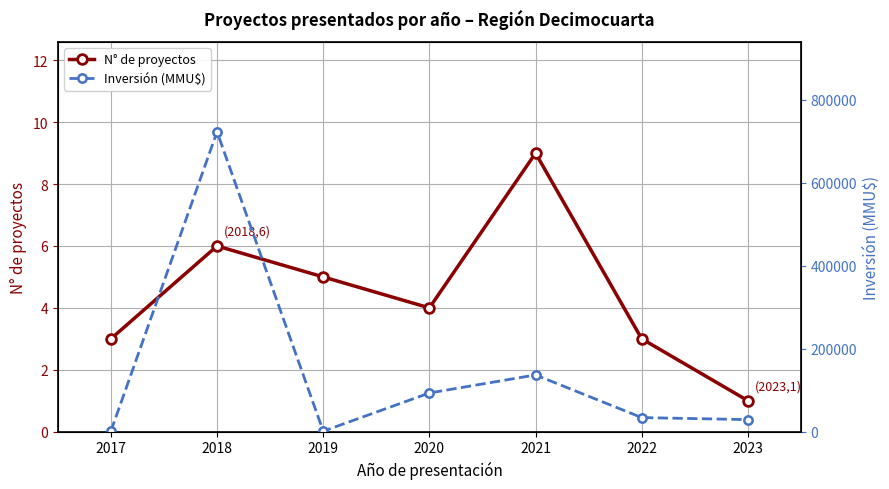

List the series in order of their peak value, lowest first.

N° de proyectos, Inversión (MMU$)